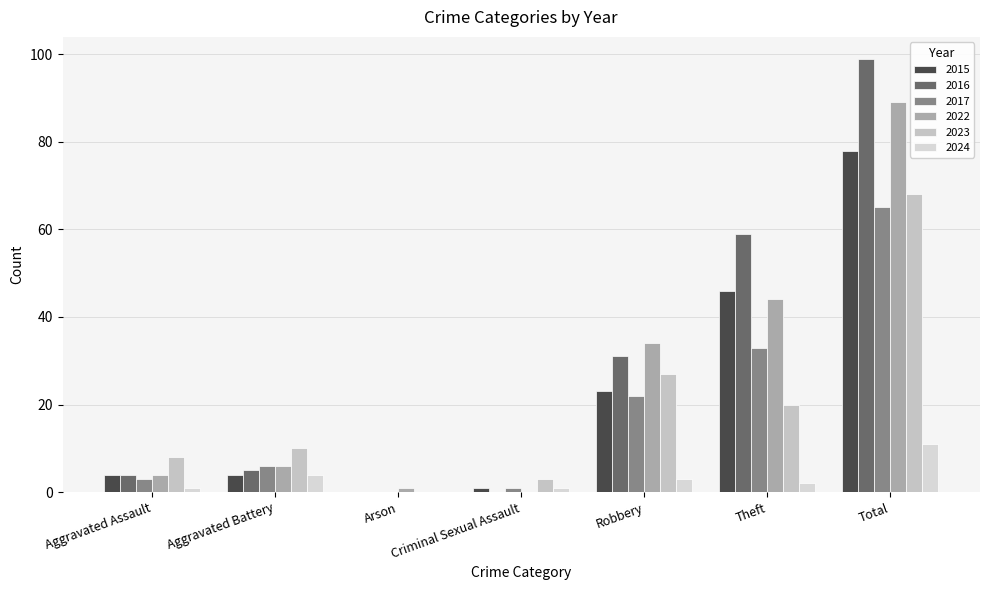

Does the chart contain stacked bars?

No